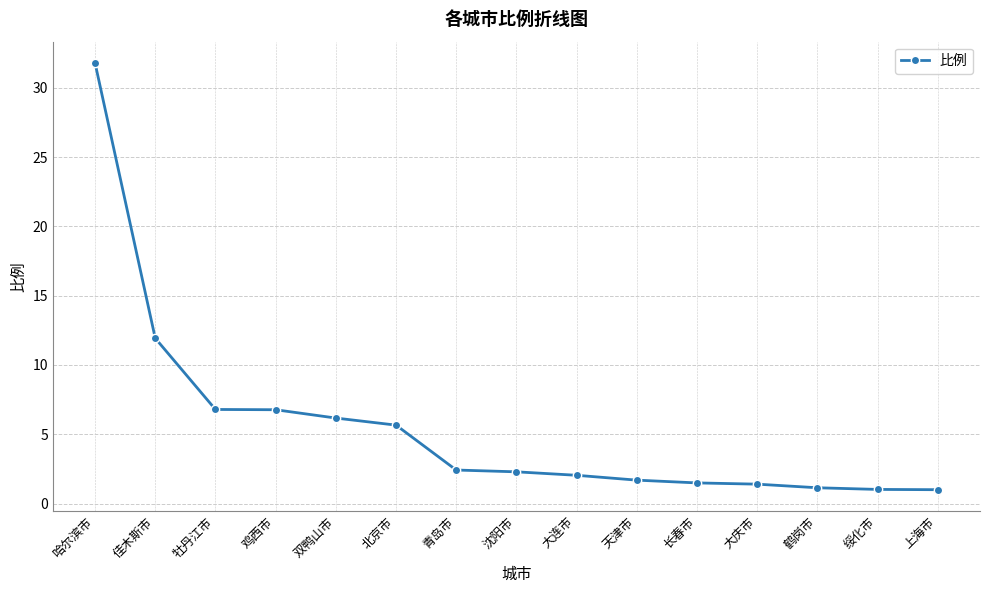

What is the label of the 3rd point from the left?

牡丹江市